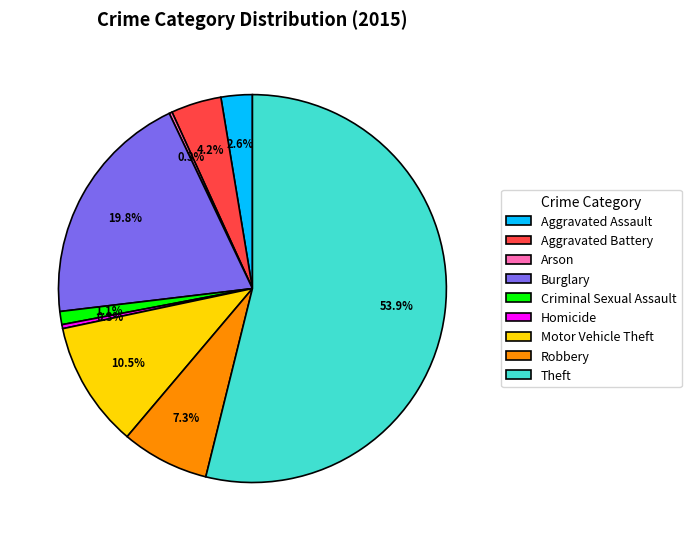

To the nearest percent, what portion does Theft represent?

54%